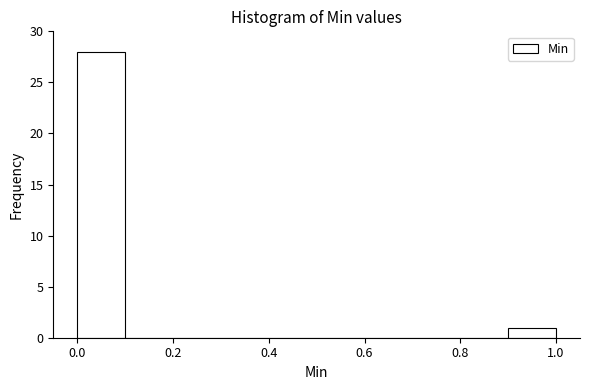

How tall is the bar that spans 0.9 to 1.0 on the x-axis? The values are not printed on the chart, so give them approximately, as read against the axis.

1